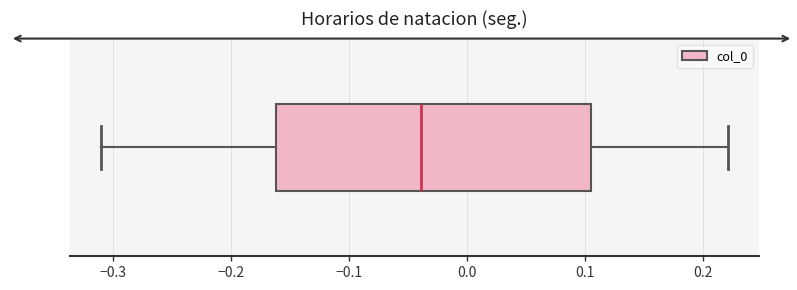

Where does the median line of the box sit on the x-axis? The values are not printed on the chart, so give them approximately, as read against the axis.

-0.04